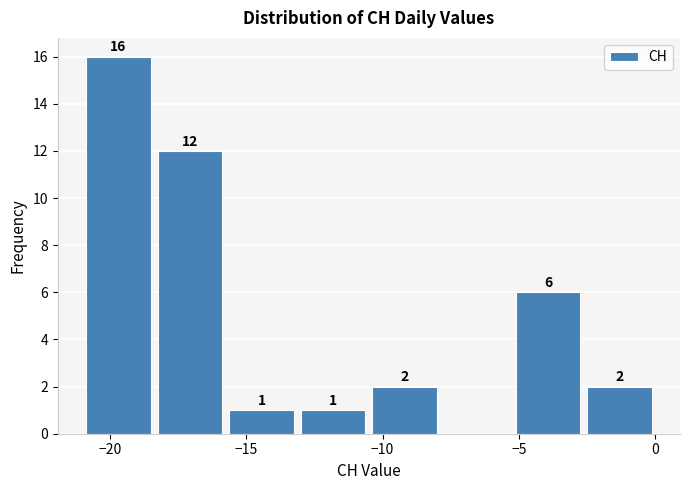

Over which range of the x-axis is the bar tallest?

-21.0 to -18.5